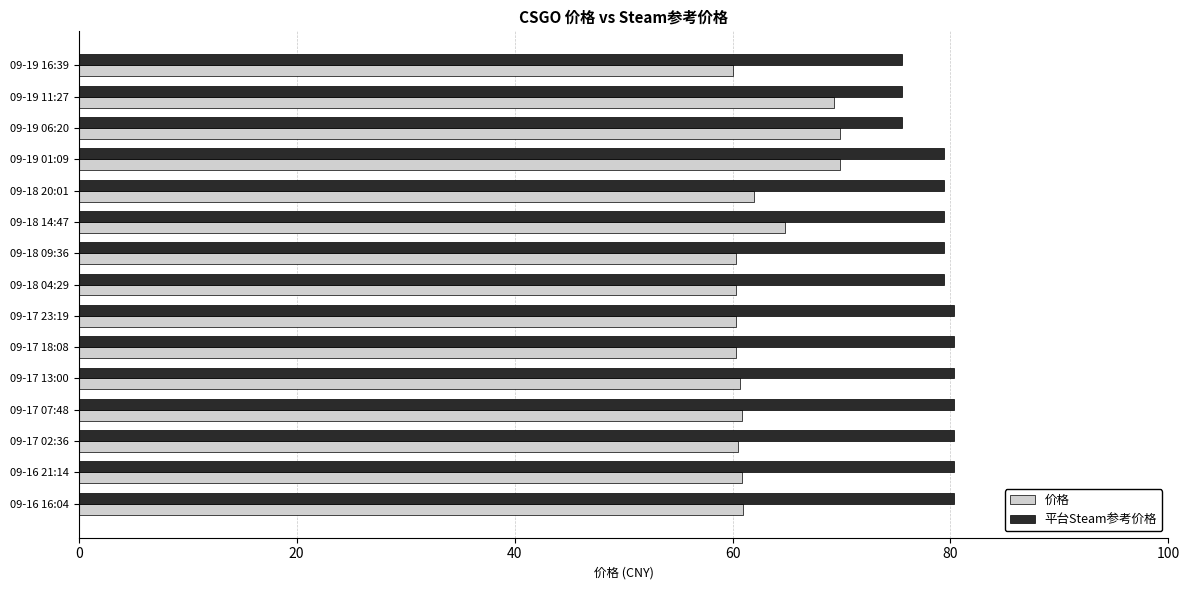

What is the average value of the 平台Steam参考价格 series?

79.1